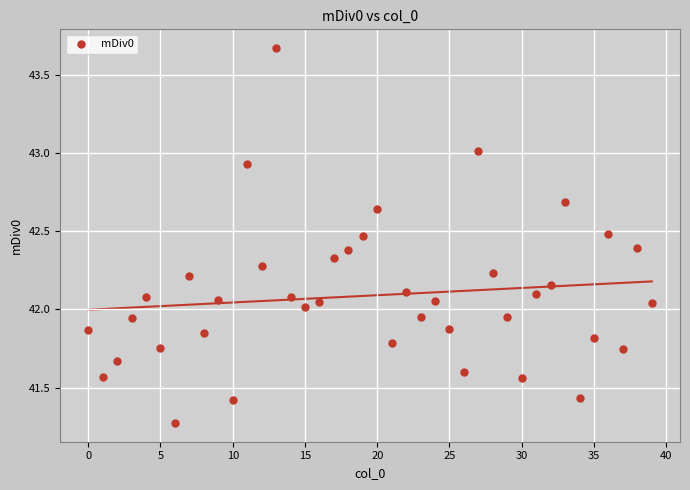

What is the range of Y values (max minus min)?

2.4